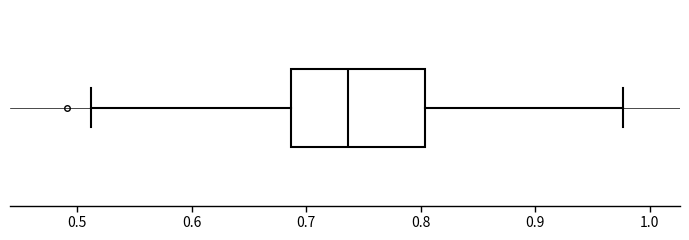

Where does the left whisker of the box end on the x-axis? The values are not printed on the chart, so give them approximately, as read against the axis.

0.51